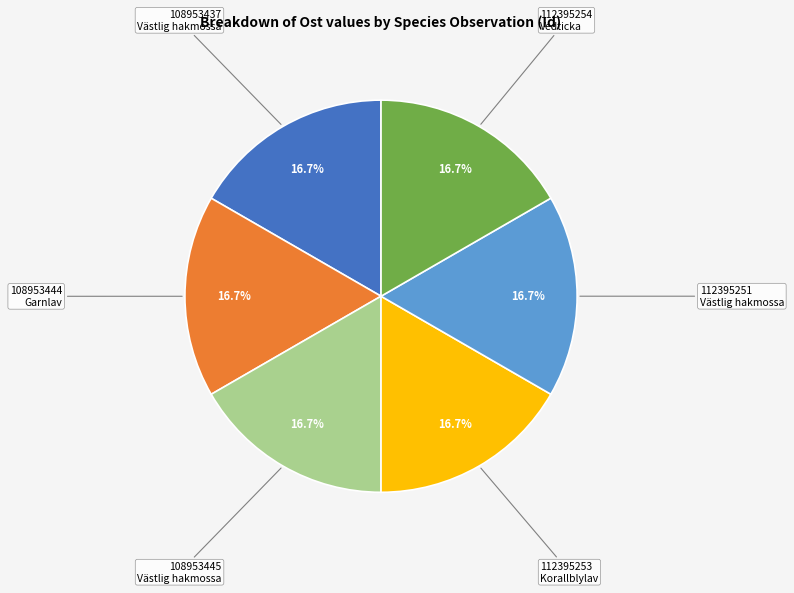

Combined, do 108953437 Västlig hakmossa and 108953444 Garnlav account for over 50%?

No